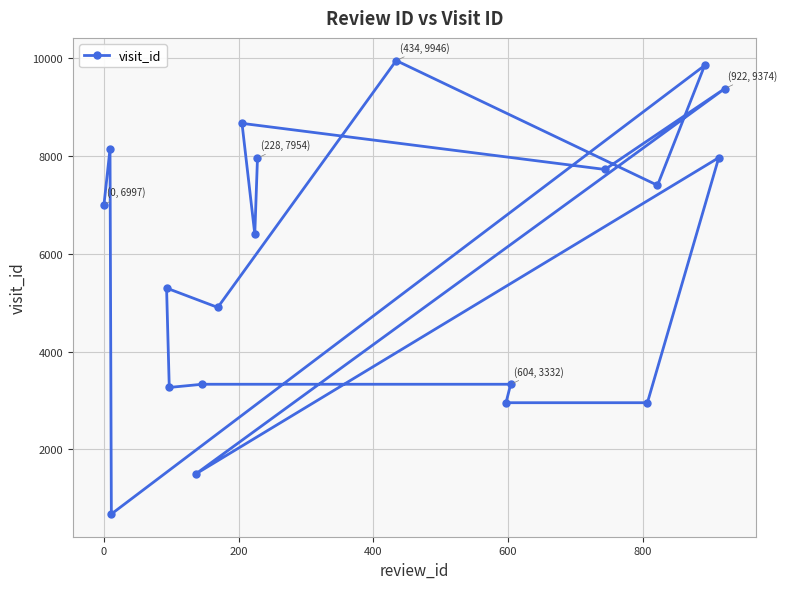

What is the value of the 19th point from the left?

7962